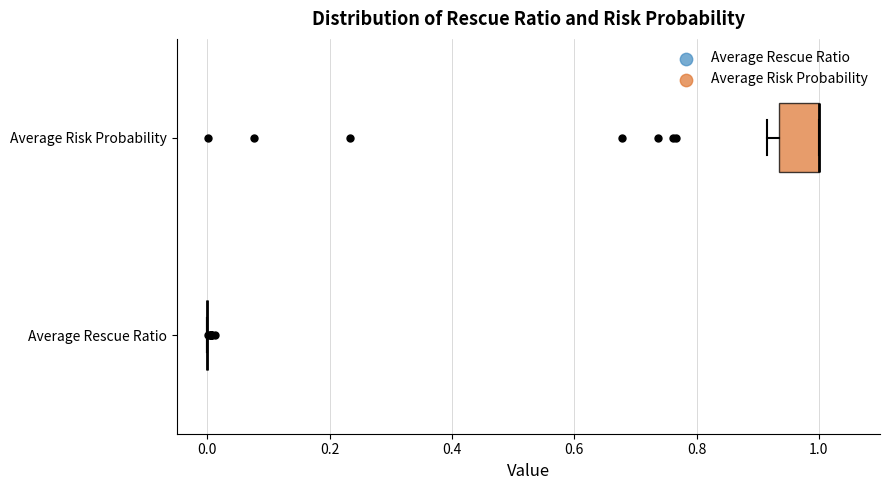

Reading bottom to top, read every box against the x-axis: the position of its median line, the range the box covers, and the ends of its whiskers. The values are not printed on the chart, so give them approximately, as read against the axis.

Average Rescue Ratio: box collapsed to a line at 0.00, whiskers 0.00 to 0.00
Average Risk Probability: median 1.00 (drawn on the box's right edge), box 0.94 to 1.00, whiskers 0.92 to 1.00